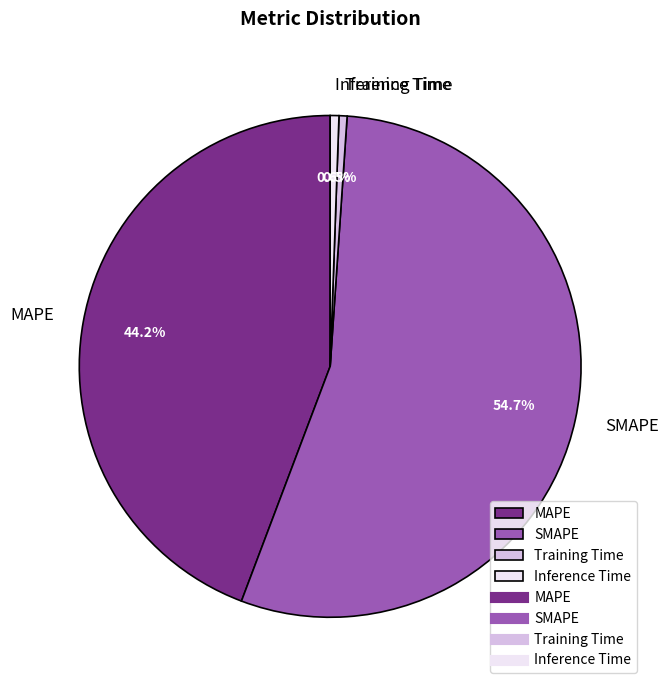

How many segments does this pie chart have?

4